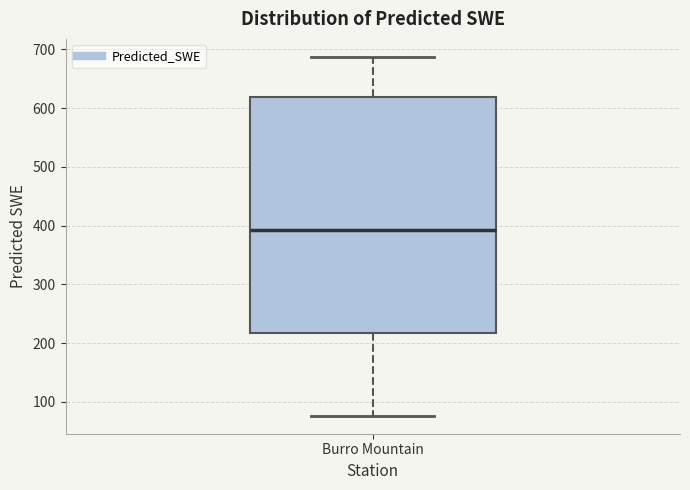

Where does the lower whisker of the box for Burro Mountain end on the y-axis? The values are not printed on the chart, so give them approximately, as read against the axis.

80